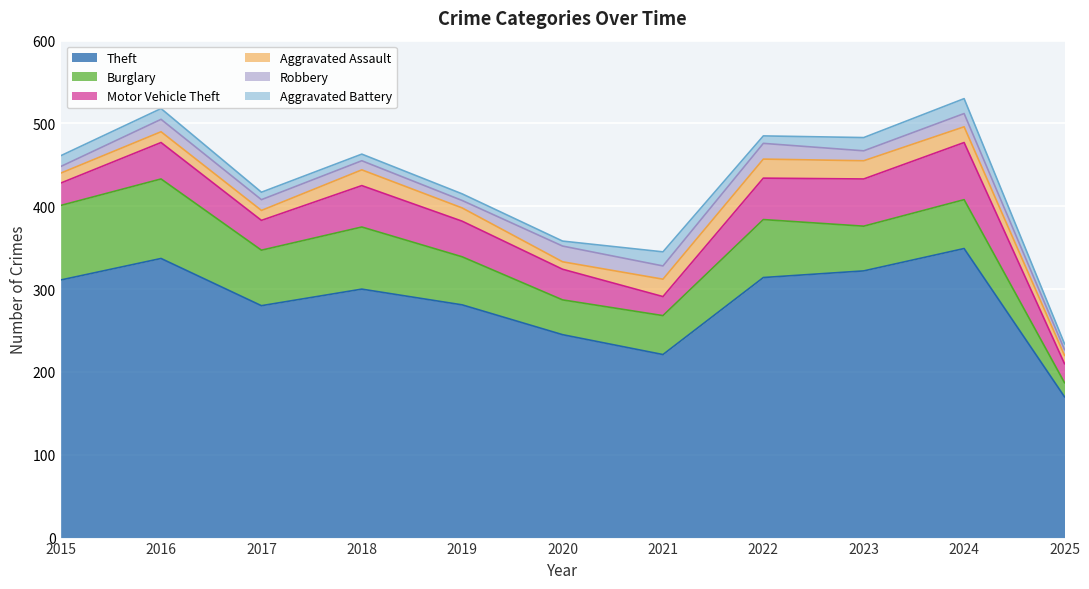

Is the value of Aggravated Battery at 2023 greater than the value of Theft at 2024?

No